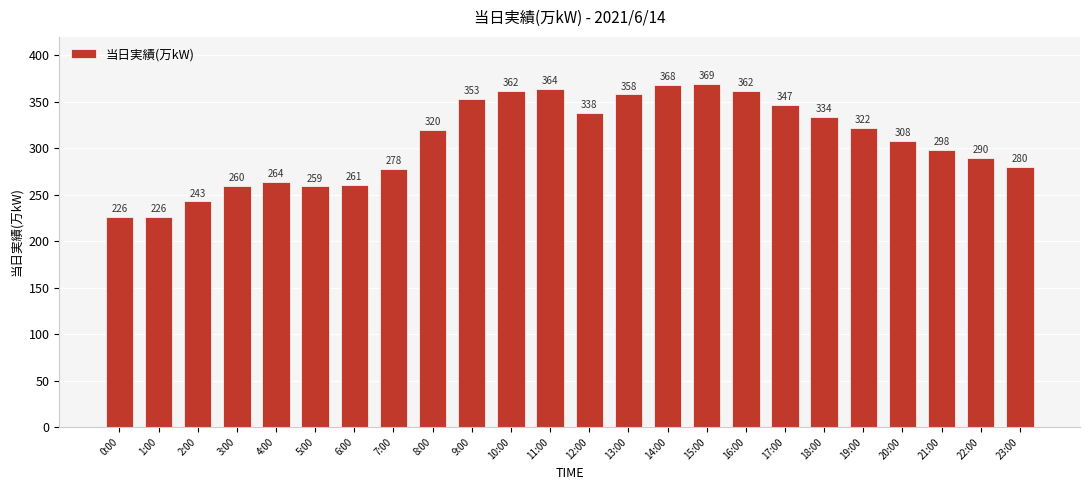

What is the change in value from 5:00 to 6:00?

+2